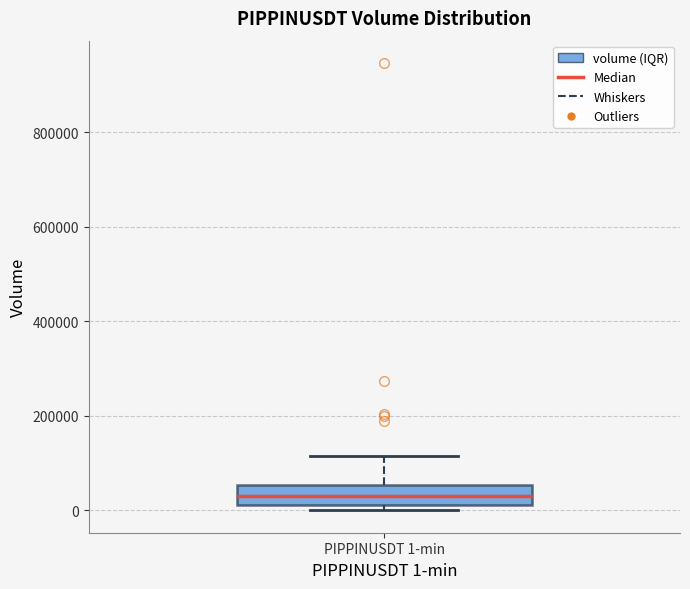

Transcribe this box plot: give where the median line is, the range the box spans, and where the two whiskers end, as read against the y-axis. The values are not printed on the chart, so give them approximately, as read against the axis.

median 20000 (inside the box), box 20000 to 60000, whiskers 0 to 120000